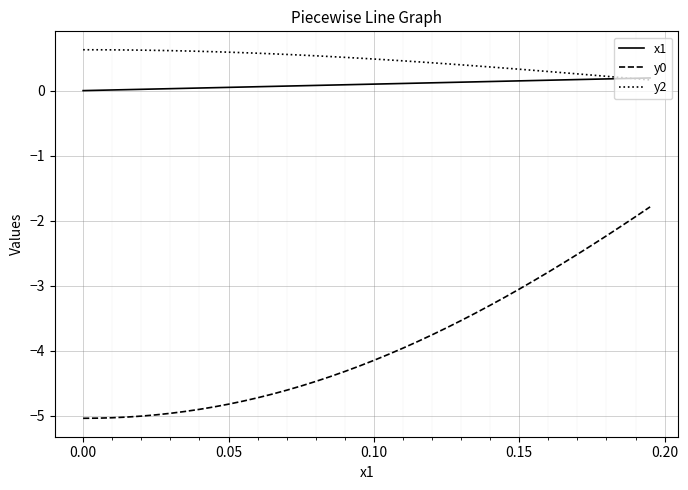

At how many categories does at least one series exceed 0?

40